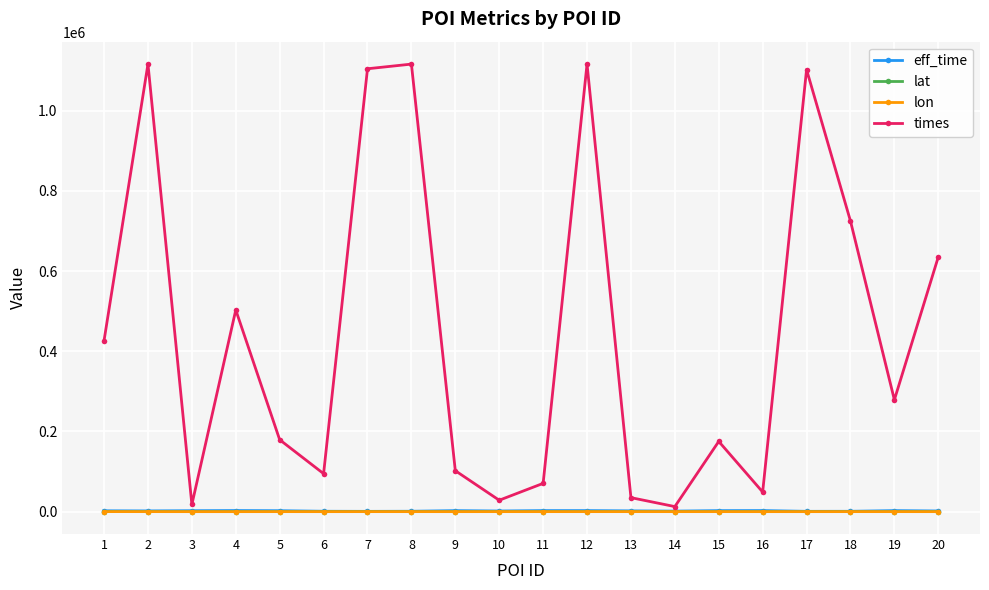

What is the greatest value displayed?

1116115.0